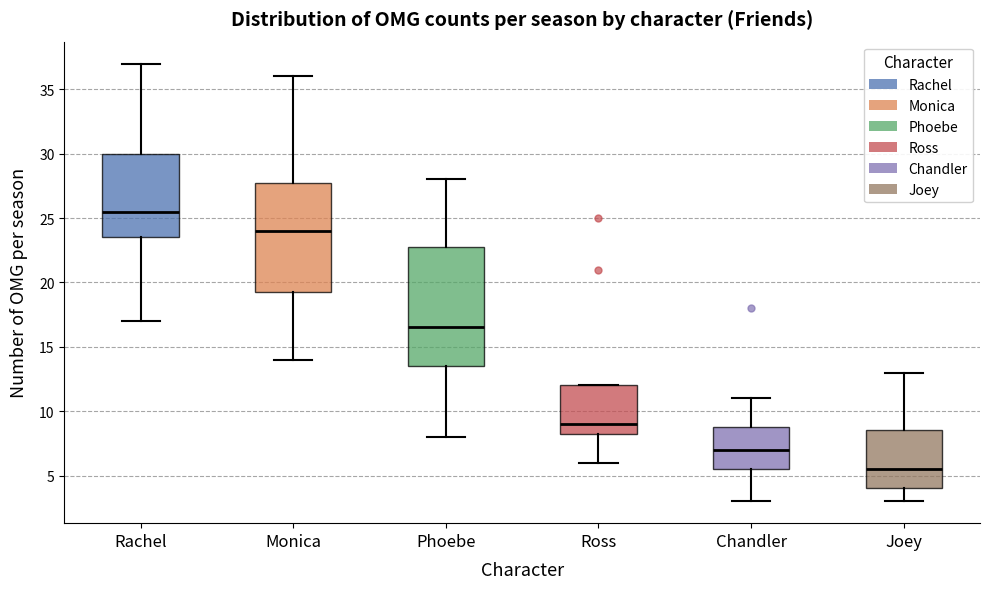

Which box's median line is the highest?

Rachel